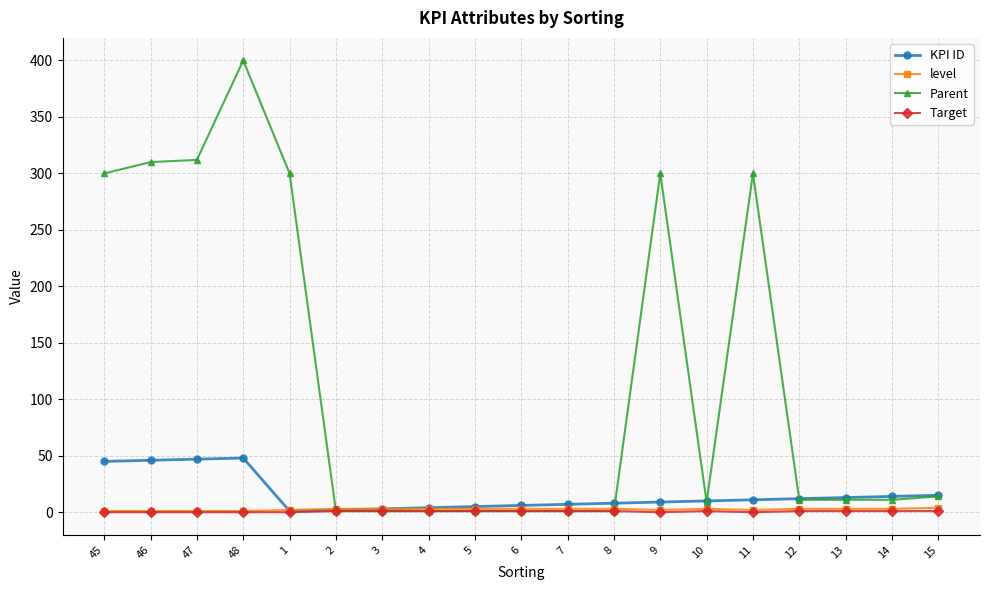

Which series has the largest total across all categories?

Parent